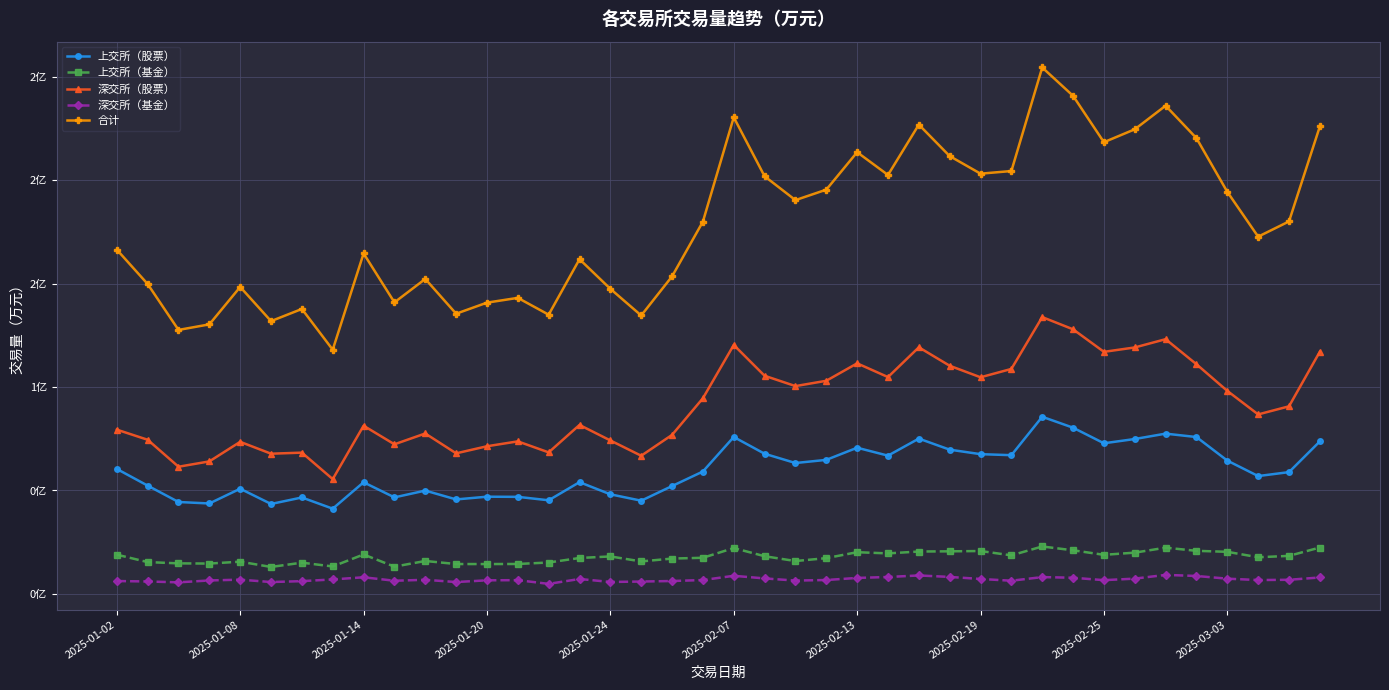

Does the chart have visible grid lines?

Yes